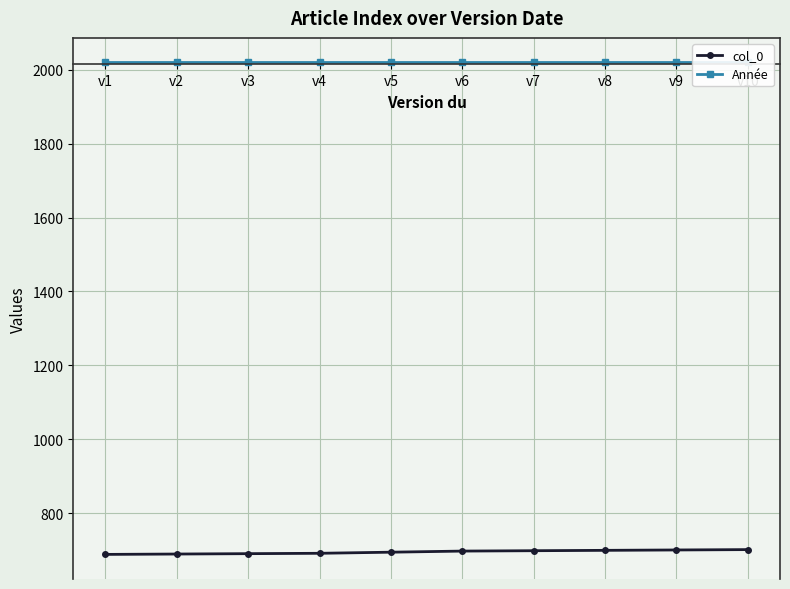

Where does the col_0 series first go above 697?

v7